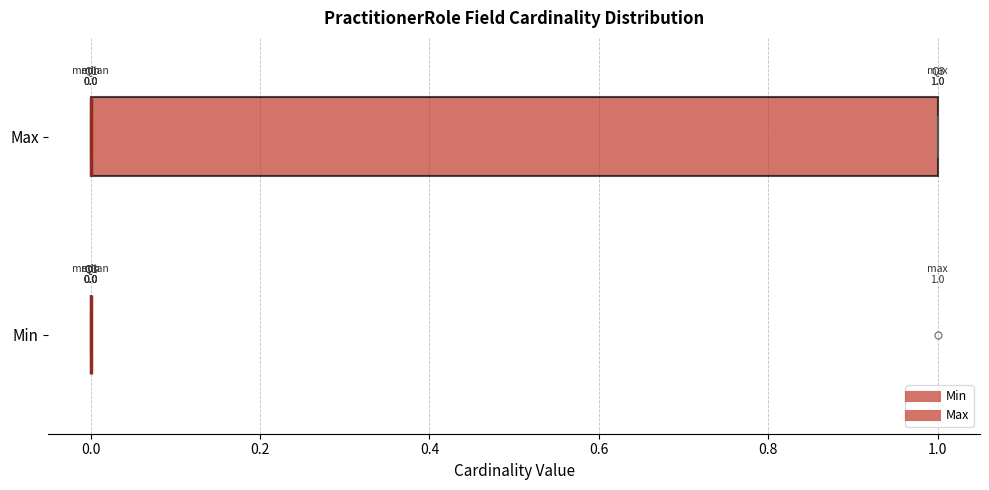

Which box is the widest, from its left edge to its right edge?

Max